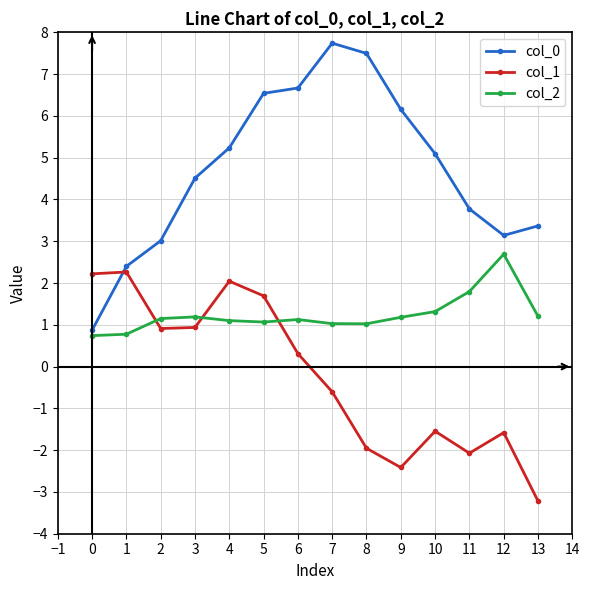

What is the value of the col_1 point at the 13th from the left?

-1.6